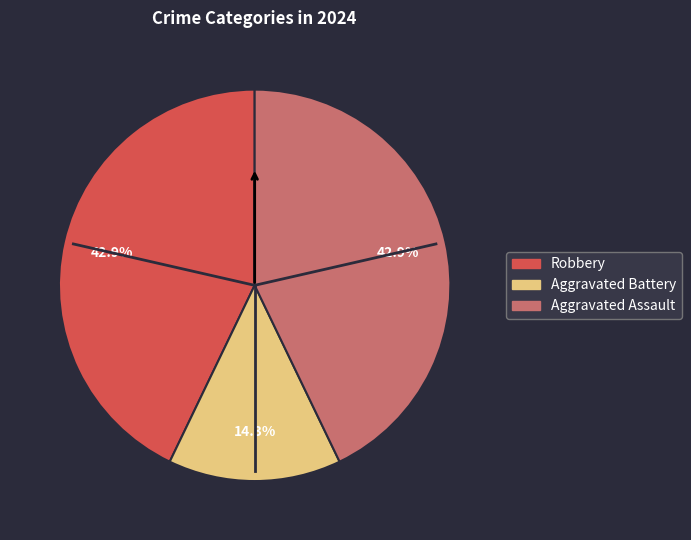

Is there a majority slice in this chart?

No